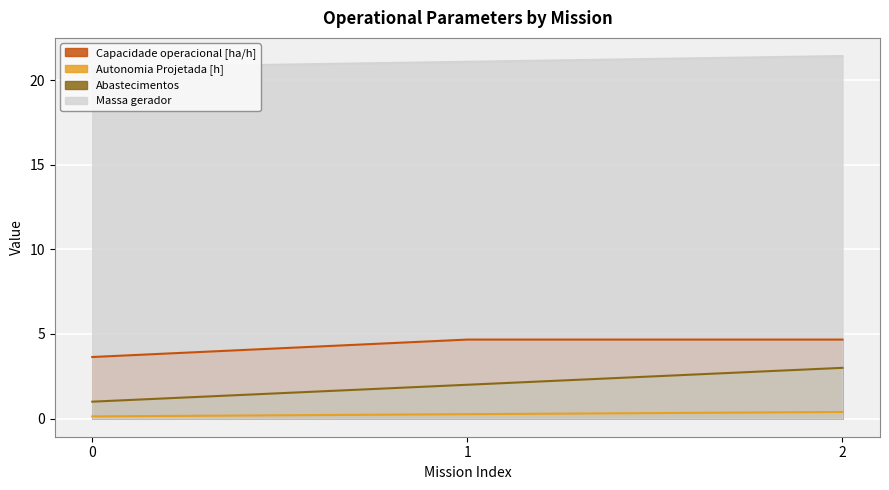

Between 2 and 1, which is larger?

1